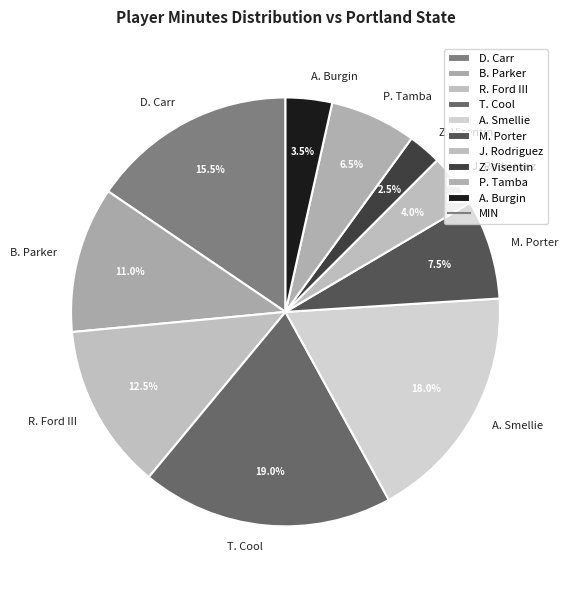

Rank the categories by value from highest to lowest.

T. Cool, A. Smellie, D. Carr, R. Ford III, B. Parker, M. Porter, P. Tamba, J. Rodriguez, A. Burgin, Z. Visentin